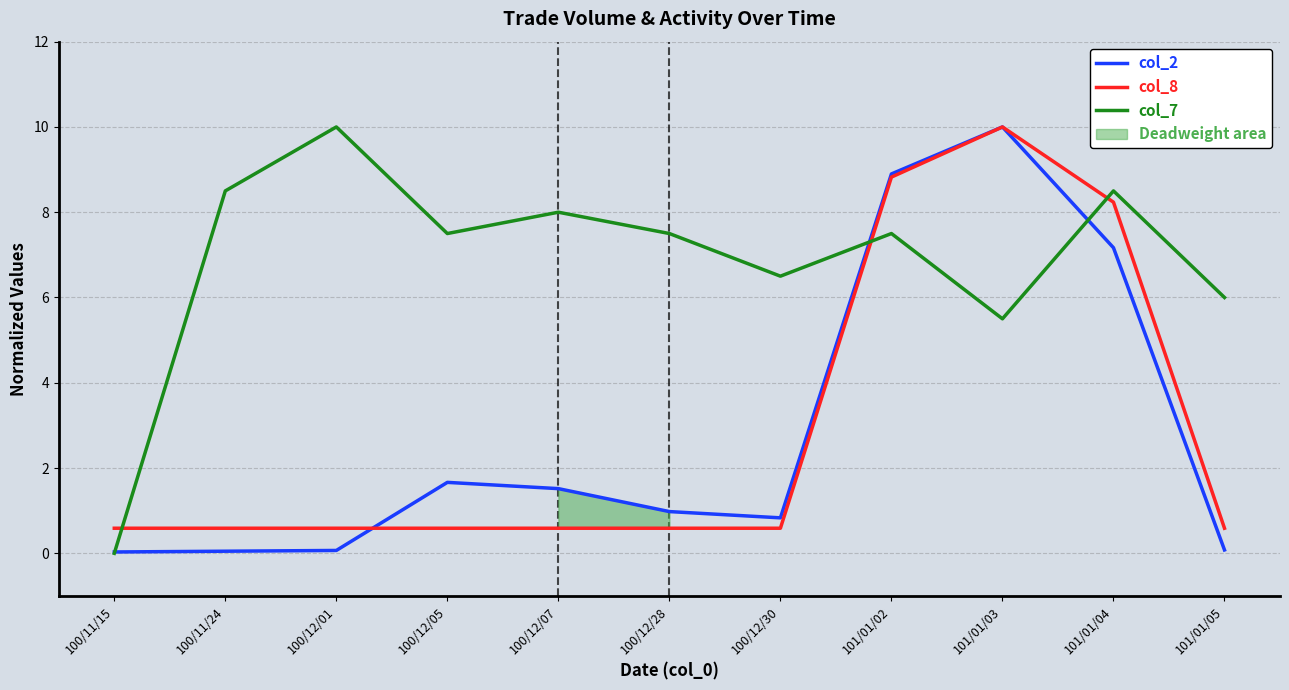

At which label does col_7 reach its peak?

100/12/01